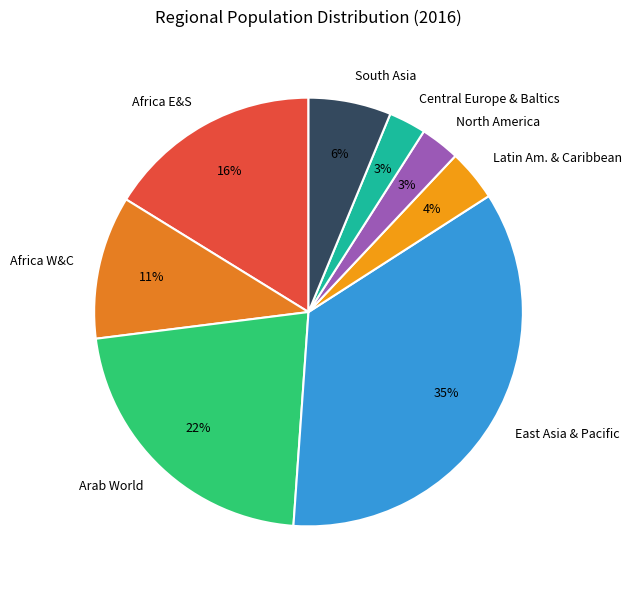

Which slice is the largest?

East Asia & Pacific